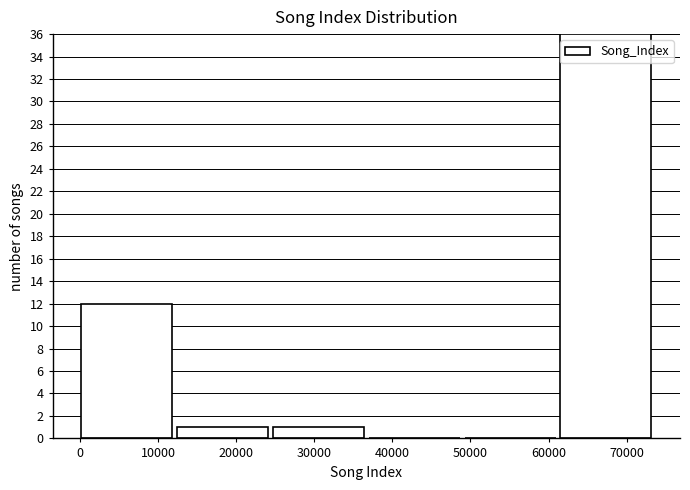

Which range on the x-axis has the tallest bar?

62000 to 74000